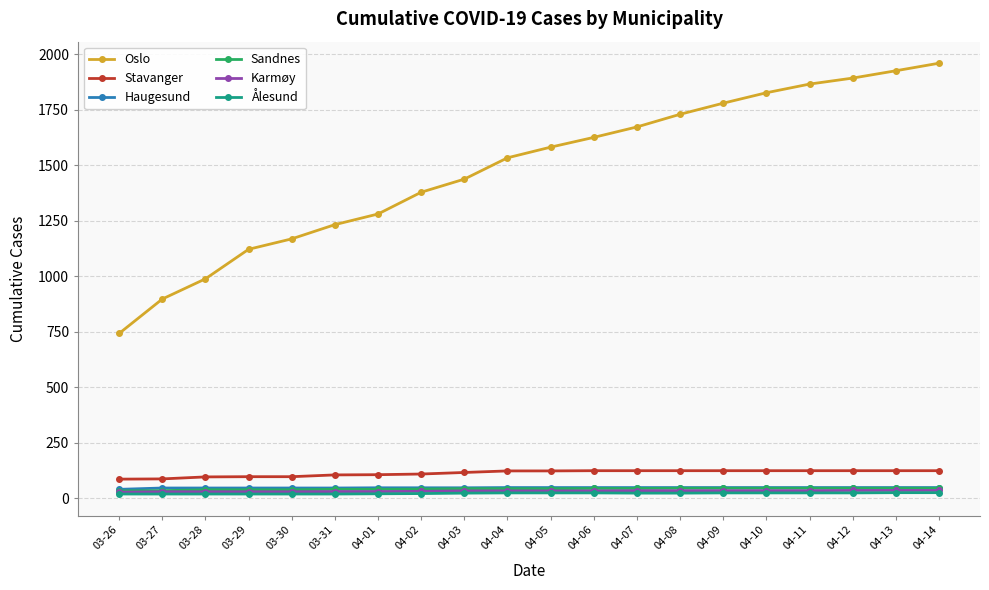

Does the chart display data point markers on the line(s)?

Yes